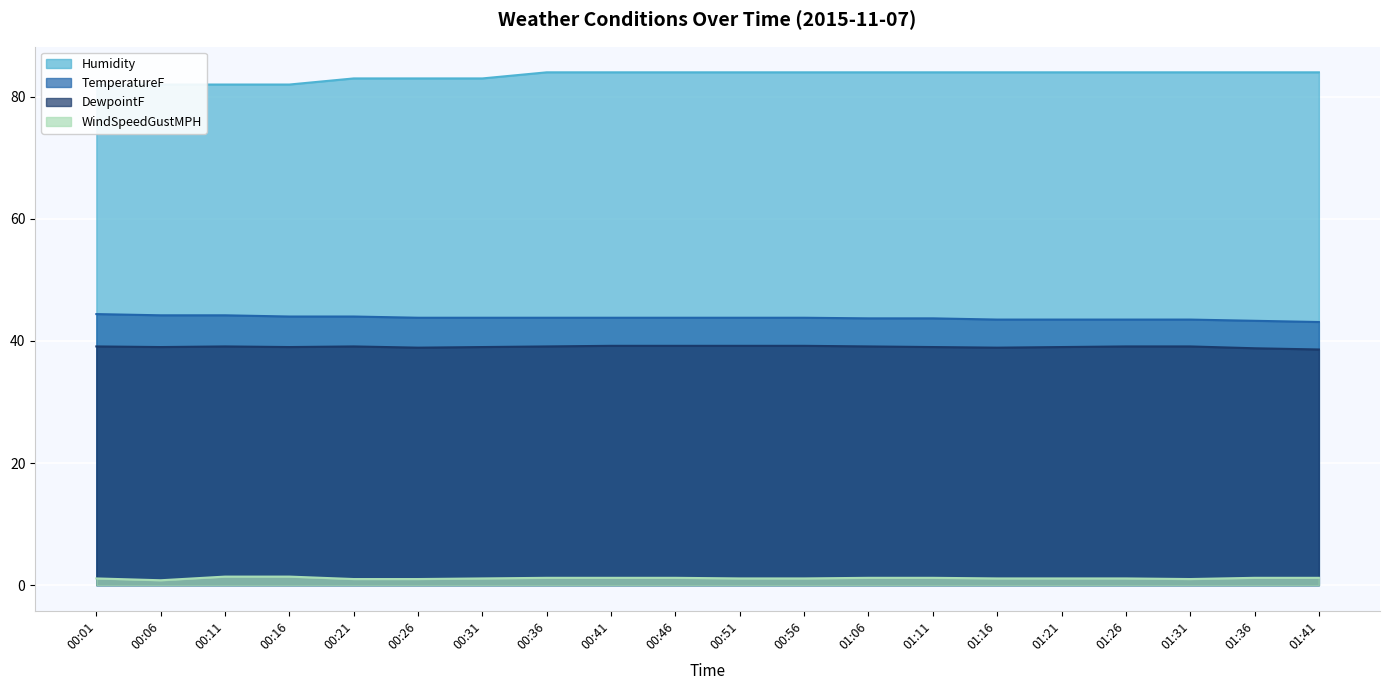

What are all the series names shown in the legend?

TemperatureF, DewpointF, Humidity, WindSpeedGustMPH